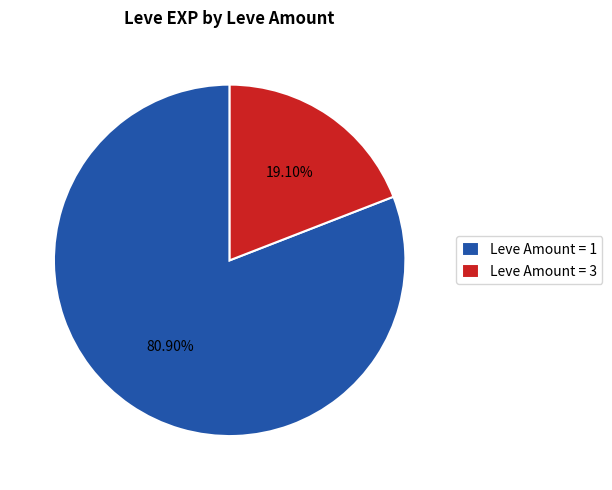

How many segments does this pie chart have?

2